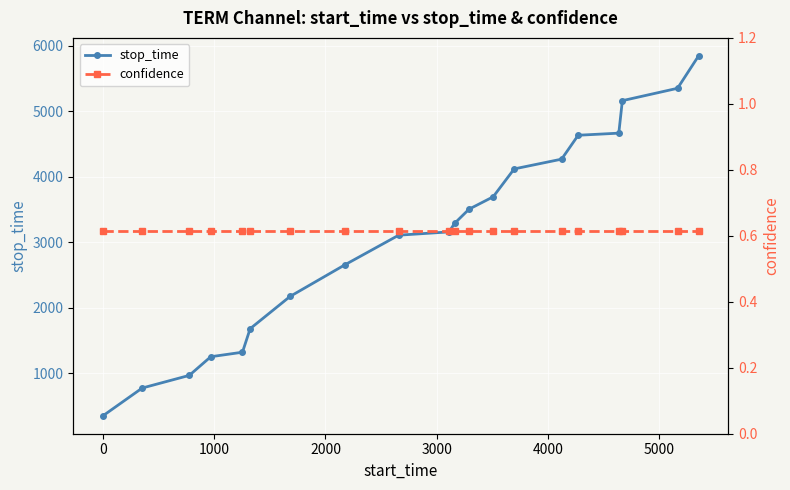

Which series has the widest spread of values?

stop_time